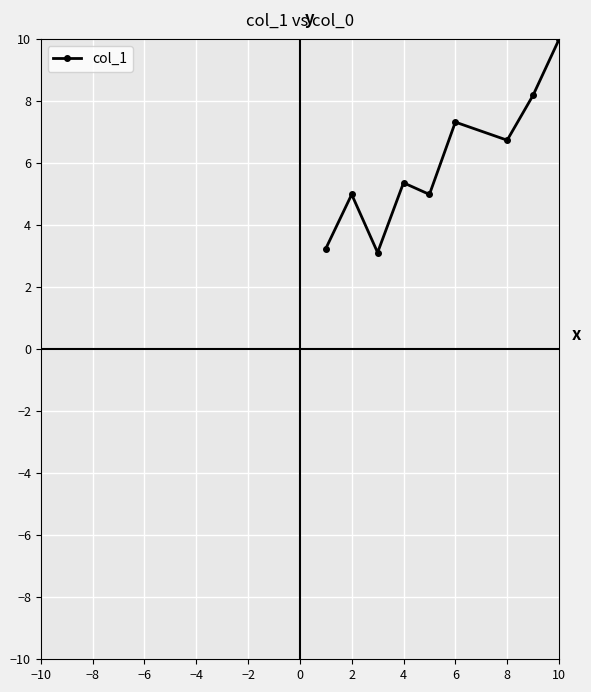

What is the value of the 8th point from the left?

8.2